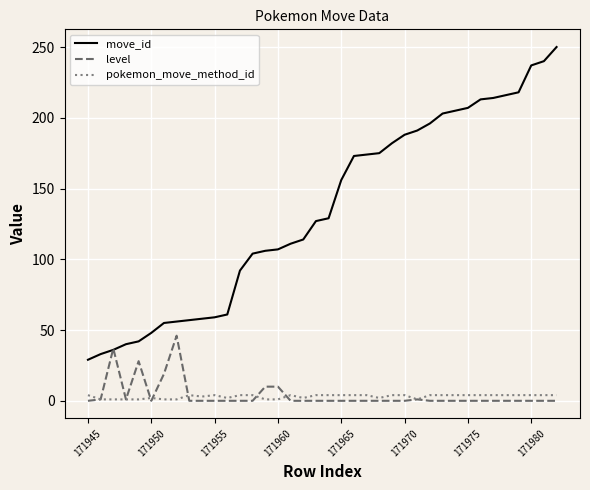

How many categories are shown in the chart?

38